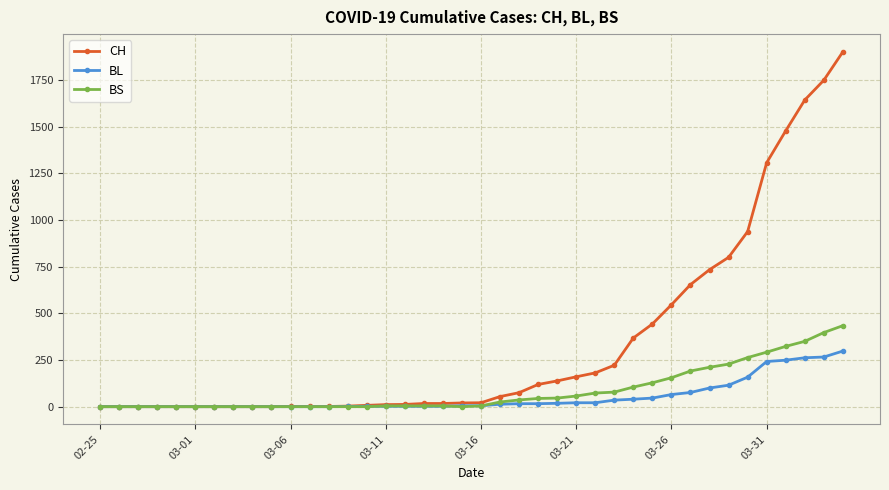

What is the sum of all BS values?

3456